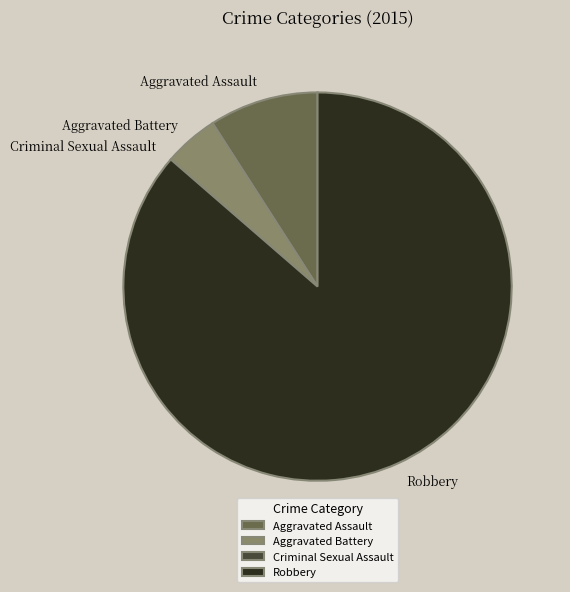

Is the sum of Aggravated Battery and Aggravated Assault greater than half?

No